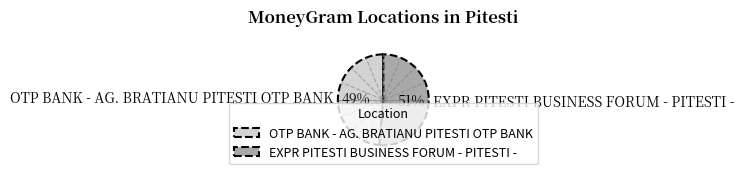

To the nearest percent, what percentage of the pie is OTP BANK - AG. BRATIANU PITESTI OTP BANK?

49%